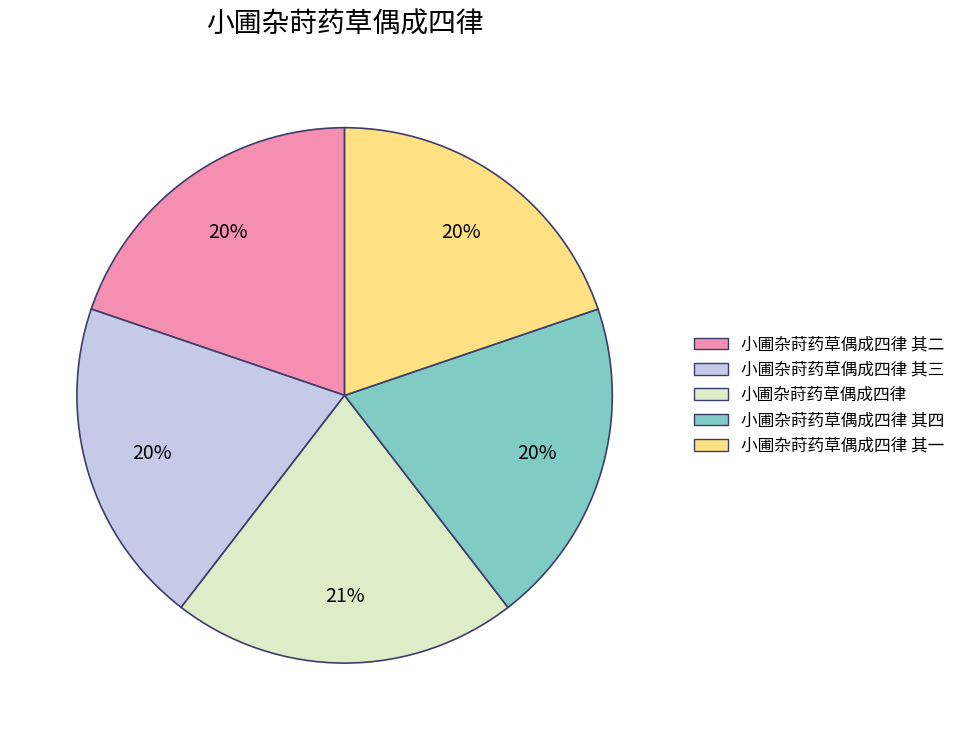

Does any single category account for the majority?

No